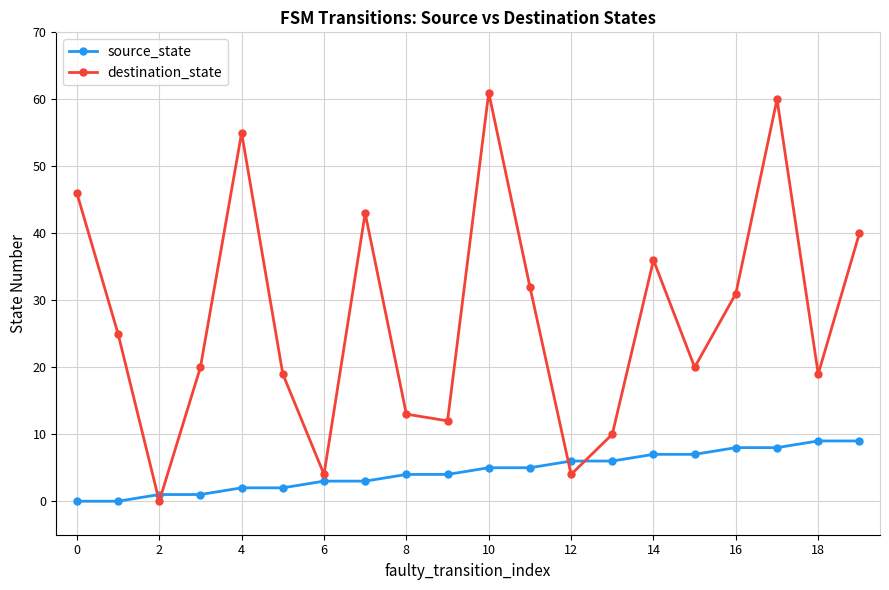

True or false: source_state and destination_state intersect in this chart.

True